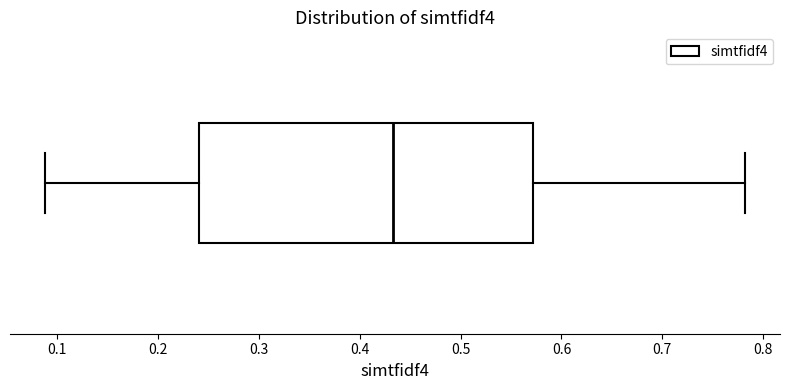

Transcribe this box plot: give where the median line is, the range the box spans, and where the two whiskers end, as read against the x-axis. The values are not printed on the chart, so give them approximately, as read against the axis.

median 0.43, box 0.24 to 0.57, whiskers 0.09 to 0.78